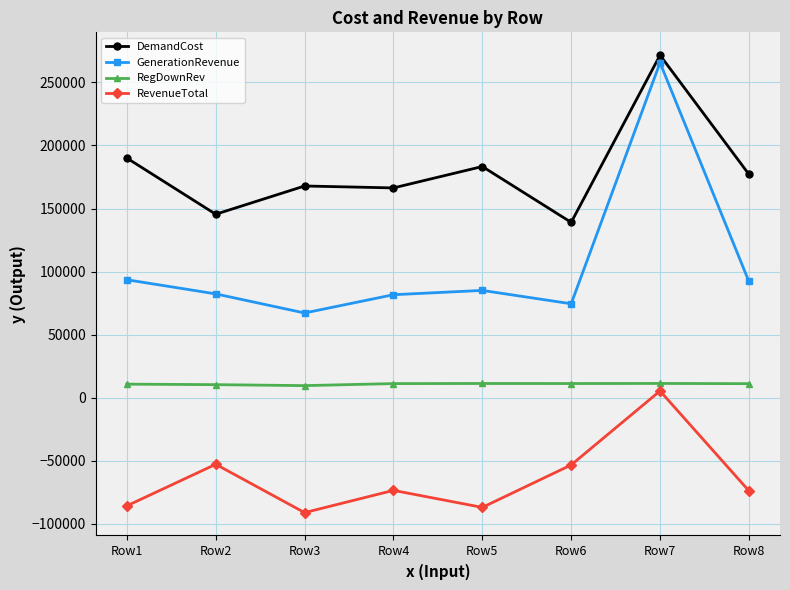

In RevenueTotal, how many points are lower than both neighbors (excluding endpoints)?

2